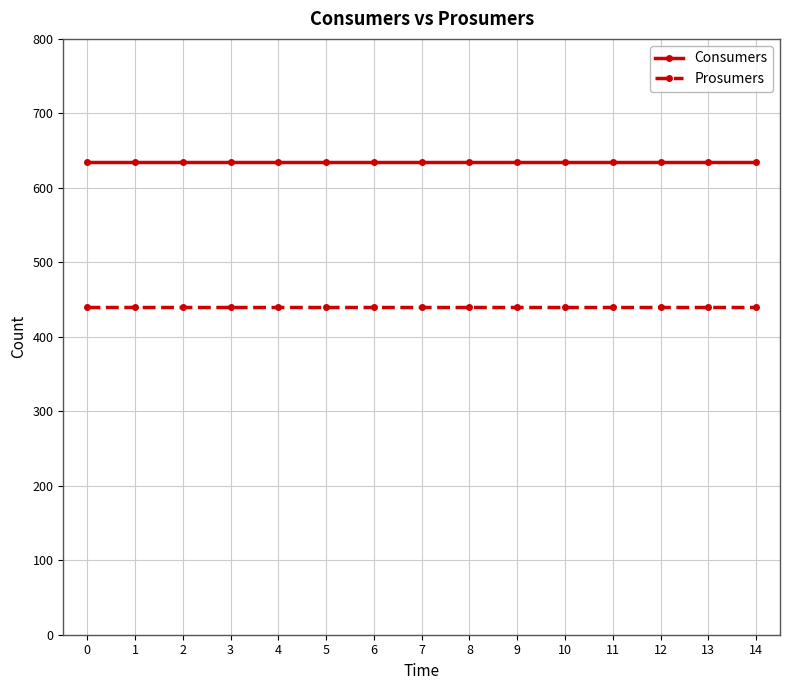

The Prosumers series shows 440 at 6. True or false?

True